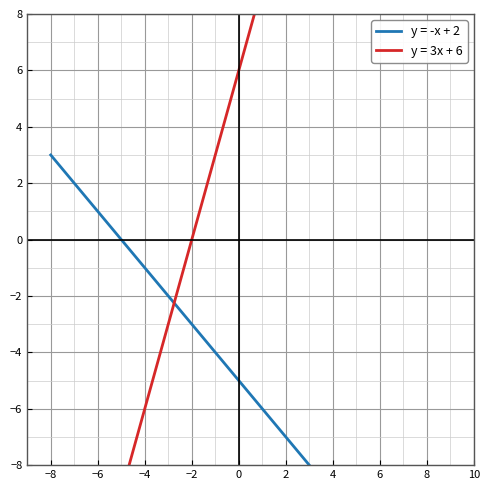

At 4, list the series in order from largest to smallest.

y = 3x + 6, y = -x + 2